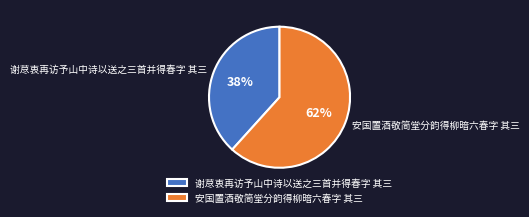

What is the ratio of the value at 安国置酒敬简堂分韵得柳暗六春字 其三 to the value at 谢荩衷再访予山中诗以送之三首并得春字 其三?

1.6